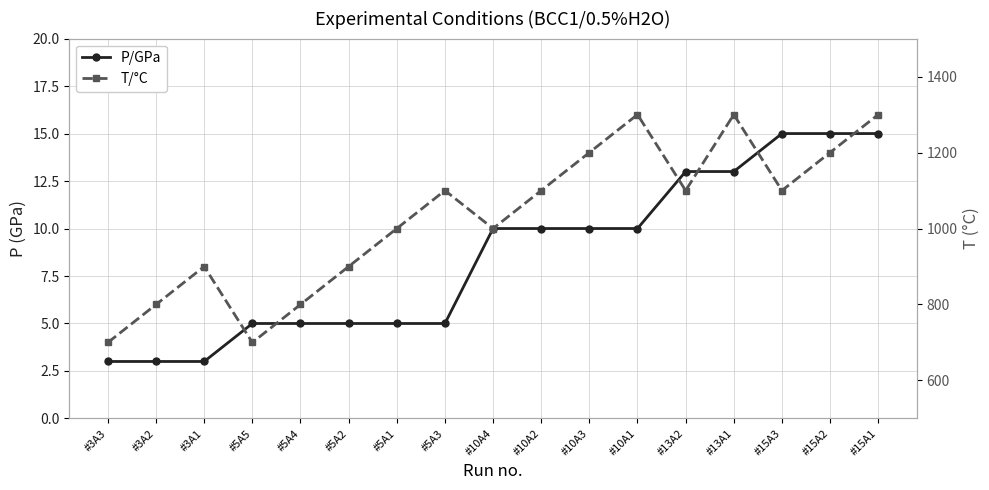

At which category does T/°C reach its first local valley?

#5A5